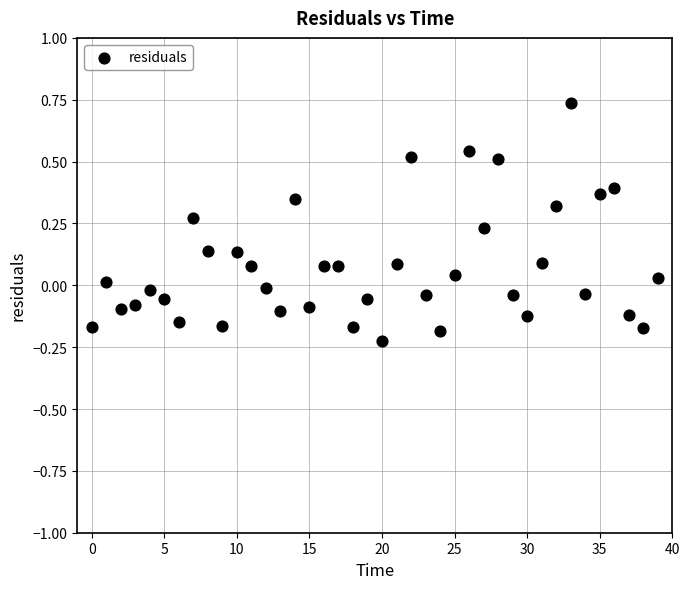

What is the range of Y values (max minus min)?

1.0